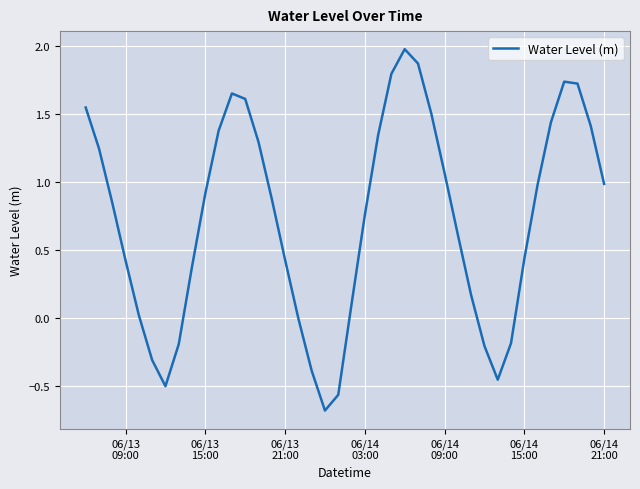

What is the minimum value shown in the chart?

-0.7